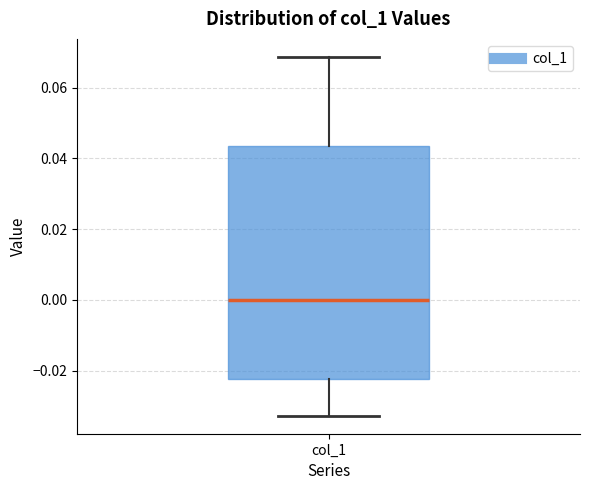

Transcribe this box plot: give where the median line is, the range the box spans, and where the two whiskers end, as read against the y-axis. The values are not printed on the chart, so give them approximately, as read against the axis.

median 0.000, box -0.022 to 0.044, whiskers -0.032 to 0.068